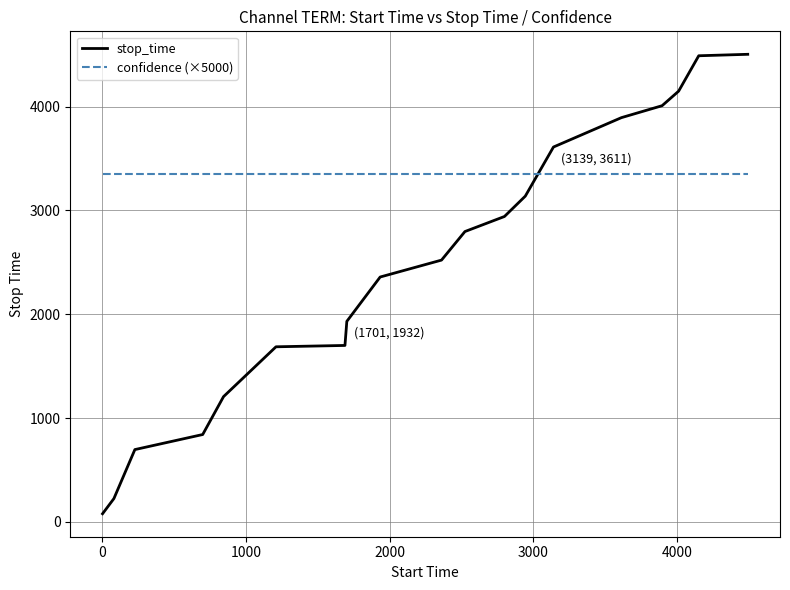

Which series has the largest range (max minus min)?

stop_time